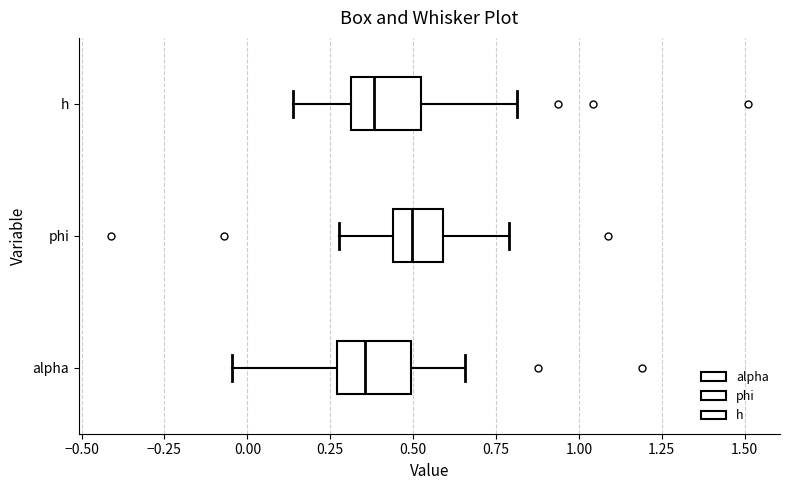

Reading bottom to top, read every box against the x-axis: the position of its median line, the range the box covers, and the ends of its whiskers. The values are not printed on the chart, so give them approximately, as read against the axis.

alpha: median 0.35, box 0.25 to 0.50, whiskers -0.05 to 0.65
phi: median 0.50, box 0.45 to 0.60, whiskers 0.30 to 0.80
h: median 0.40, box 0.30 to 0.50, whiskers 0.15 to 0.80